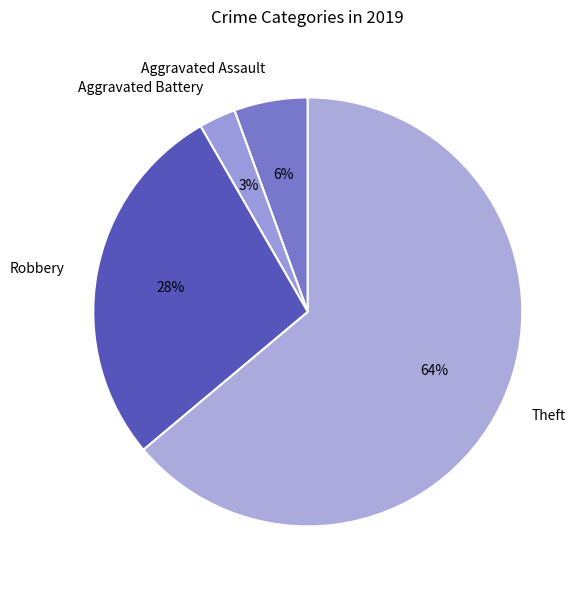

The Robbery slice represents 38% of the pie. True or false?

False